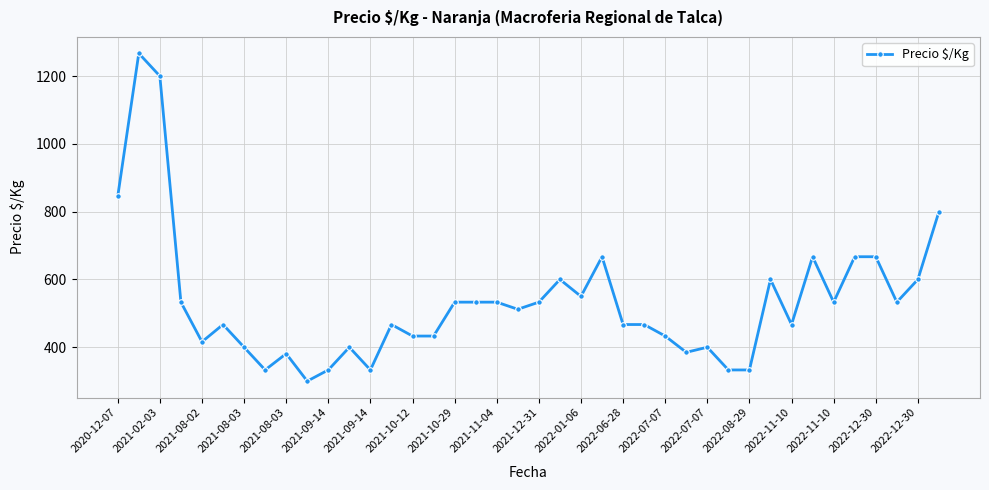

True or false: there are more than 2 points higher than both neighbors.

True